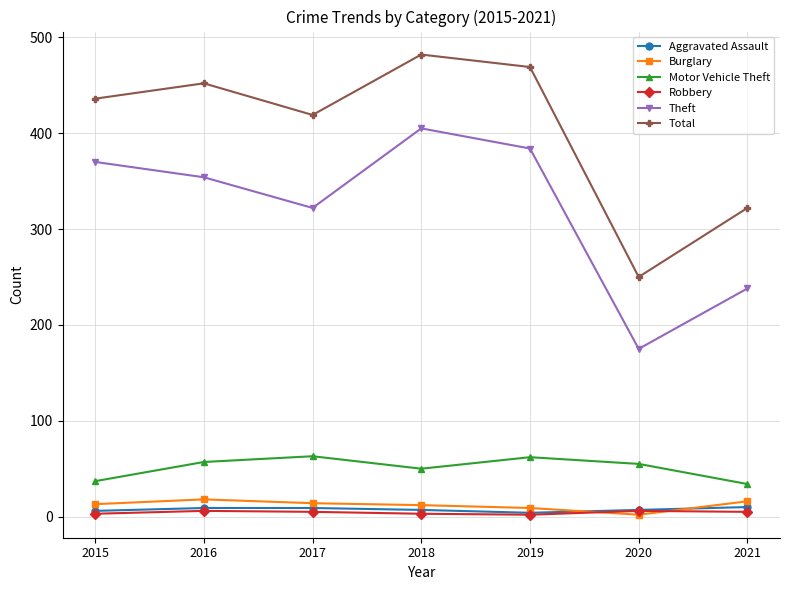

What are all the series names shown in the legend?

Aggravated Assault, Burglary, Motor Vehicle Theft, Robbery, Theft, Total